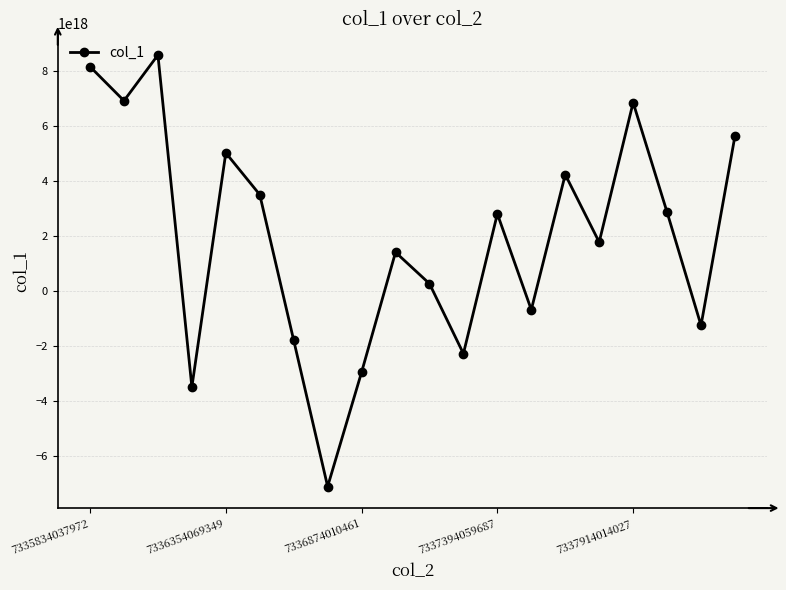

How many interior local peaks (higher than both neighbors) does the data have?

6